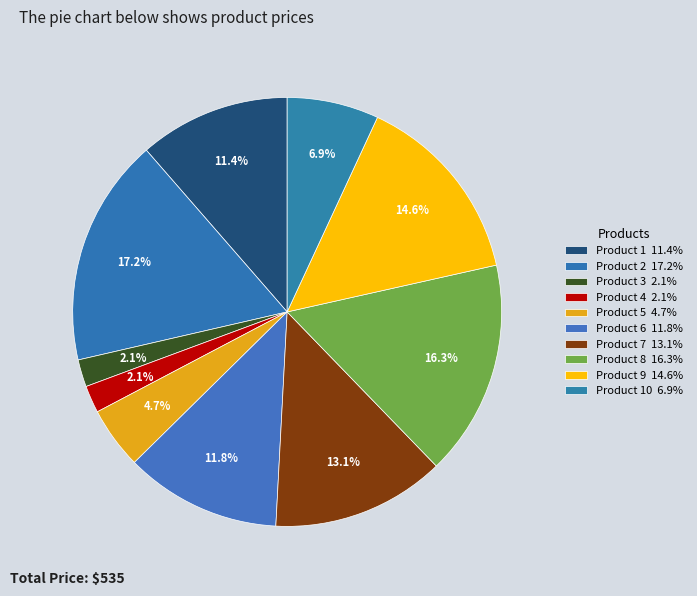

Does any single category account for the majority?

No